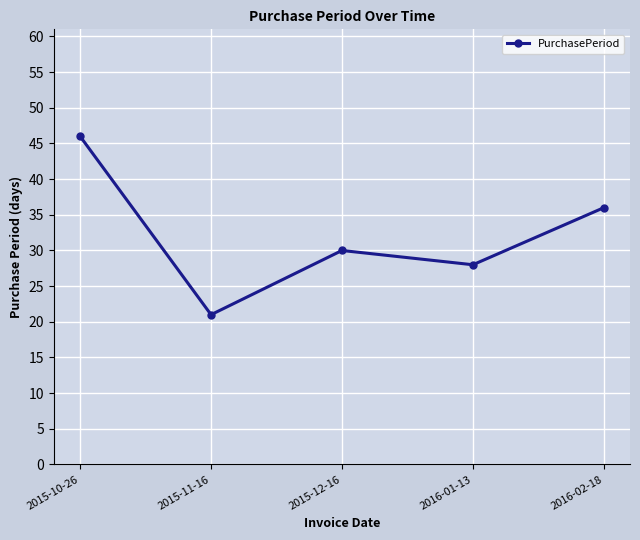

List the labels in order of value, largest first.

2015-10-26, 2016-02-18, 2015-12-16, 2016-01-13, 2015-11-16